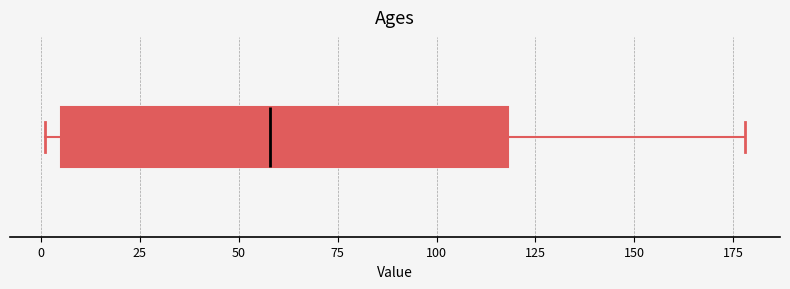

Transcribe this box plot: give where the median line is, the range the box spans, and where the two whiskers end, as read against the x-axis. The values are not printed on the chart, so give them approximately, as read against the axis.

median 60, box 5 to 120, whiskers 0 to 180